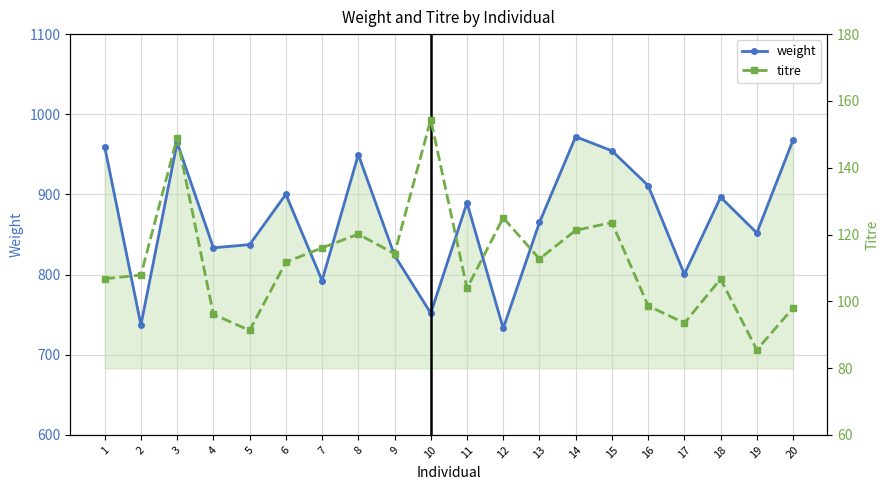

What is the sum of all weight values?

17392.3